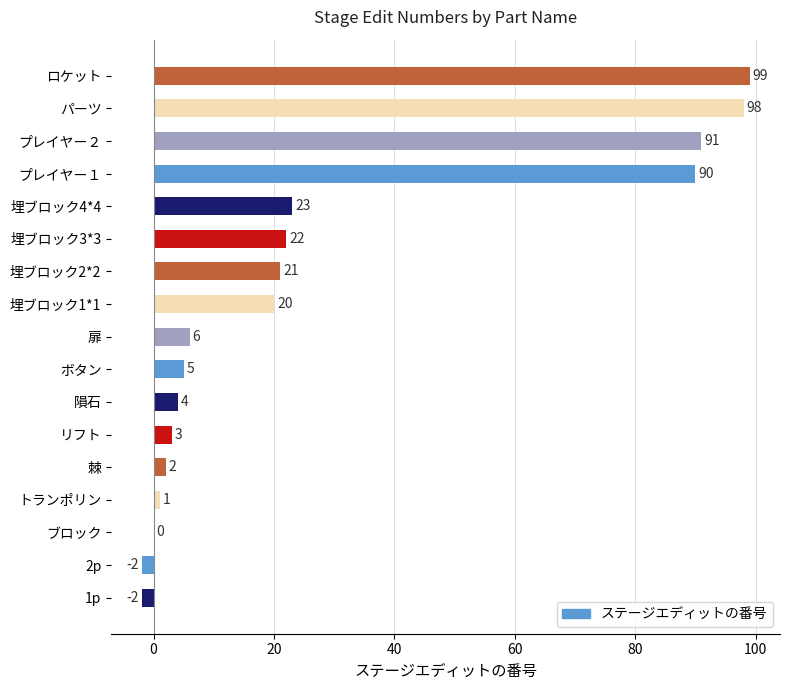

What is the approximate value at ロケット, to the nearest 10?

100